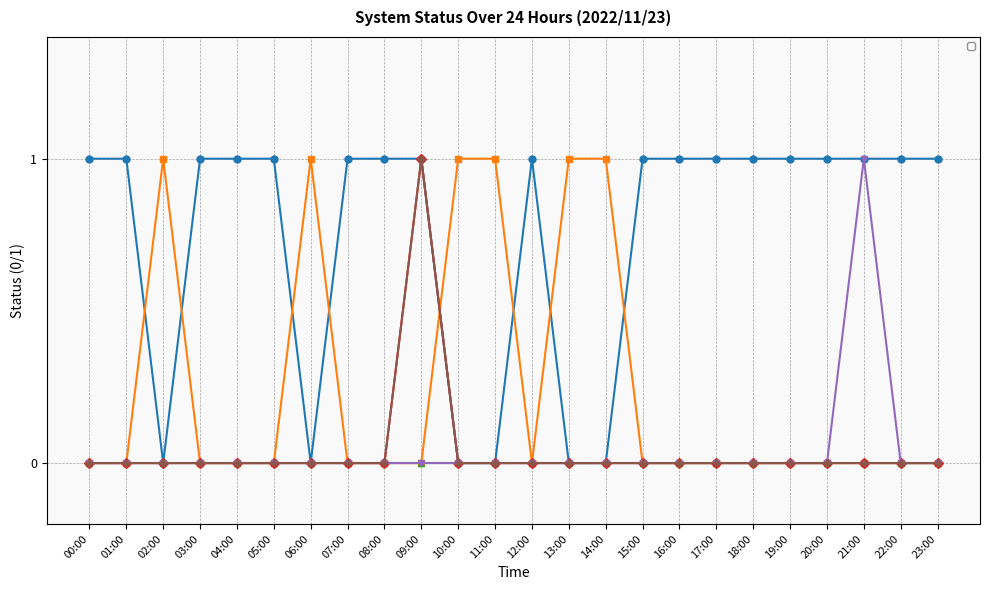

What is the difference between the maximum and minimum values in the _LS2_HH_TREATED_WATER_TANK series?

1